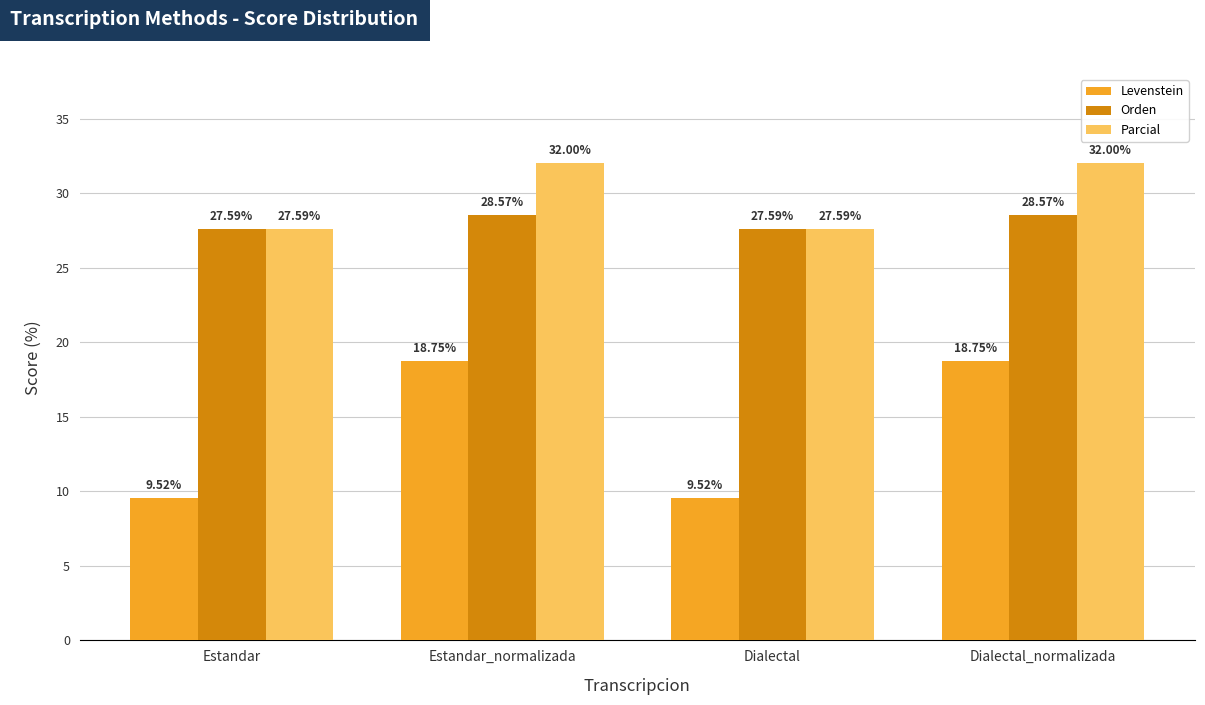

Reading left to right, transcribe all the data shown in this chart.

Levenstein: 9.5	18.8	9.5	18.8
Orden: 27.6	28.6	27.6	28.6
Parcial: 27.6	32.0	27.6	32.0